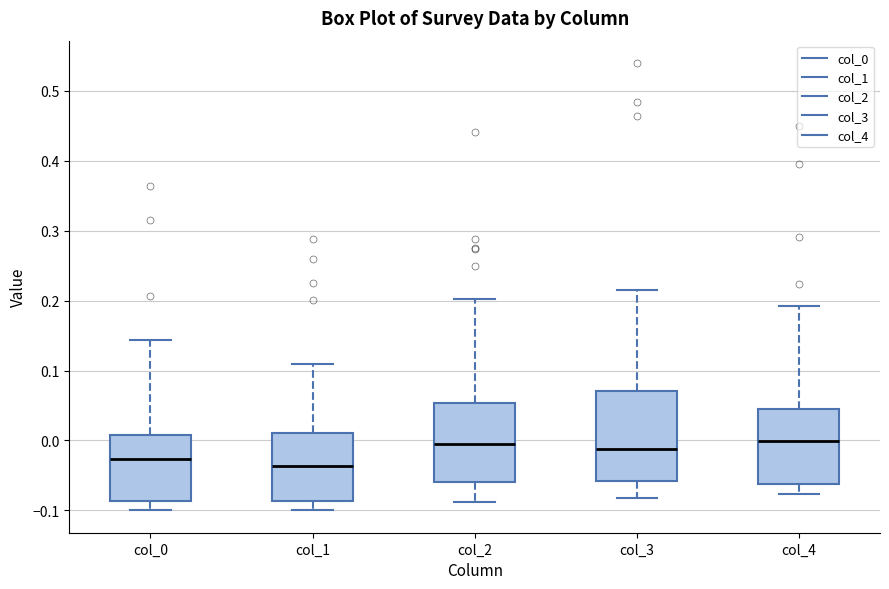

Reading left to right, read every box against the y-axis: the position of its median line, the range the box covers, and the ends of its whiskers. The values are not printed on the chart, so give them approximately, as read against the axis.

col_0: median -0.03, box -0.09 to 0.01, whiskers -0.10 to 0.14
col_1: median -0.04, box -0.09 to 0.01, whiskers -0.10 to 0.11
col_2: median -0.01, box -0.06 to 0.05, whiskers -0.09 to 0.20
col_3: median -0.01, box -0.06 to 0.07, whiskers -0.08 to 0.21
col_4: median 0.00, box -0.06 to 0.04, whiskers -0.08 to 0.19